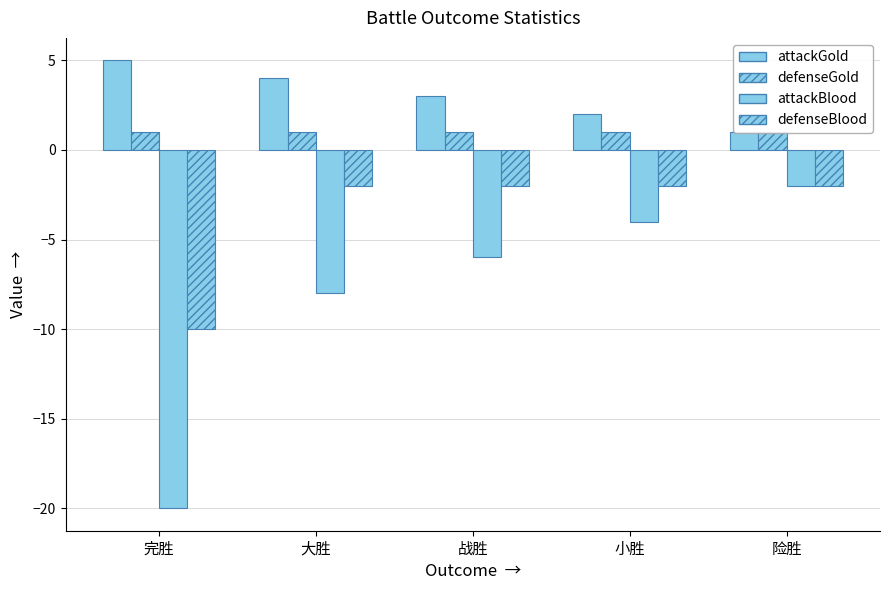

True or false: defenseBlood has a value of -1 at 险胜.

False